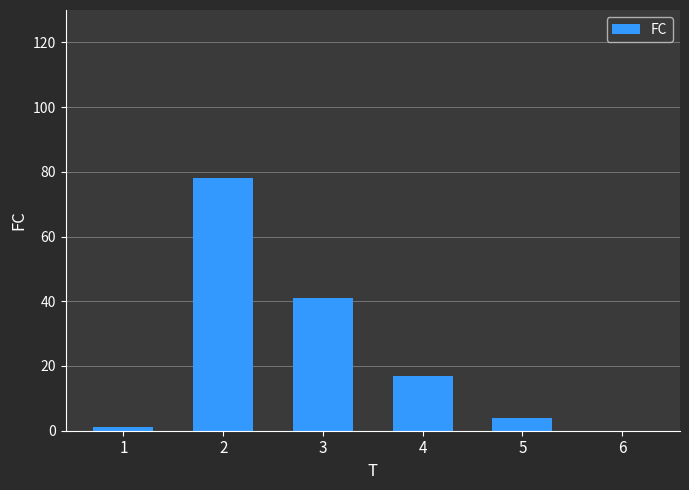

What is the change in value from 1 to 2?

+77